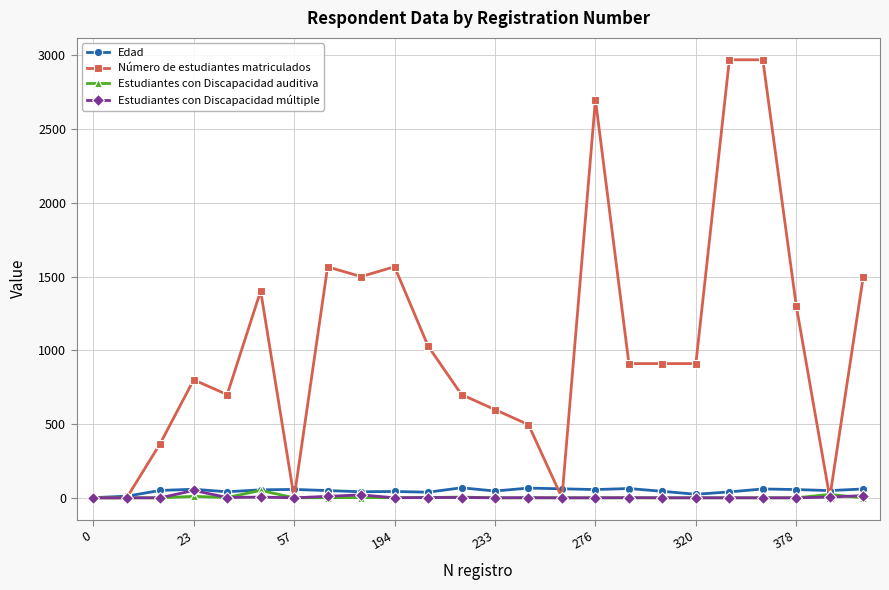

True or false: Estudiantes con Discapacidad múltiple has more than 1 interior local peaks.

True